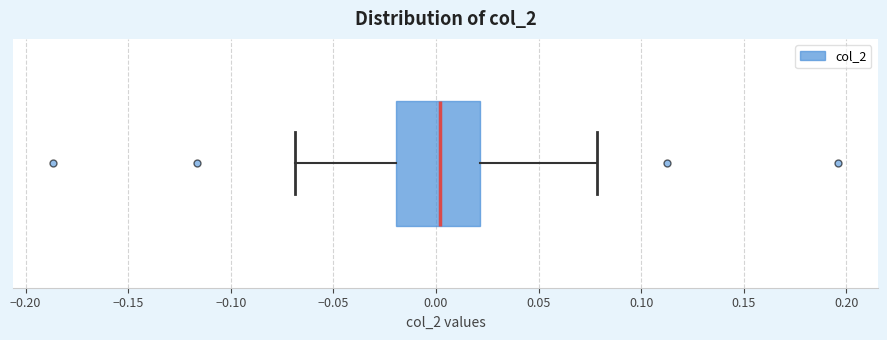

Where is the left edge of the box on the x-axis? The values are not printed on the chart, so give them approximately, as read against the axis.

-0.02